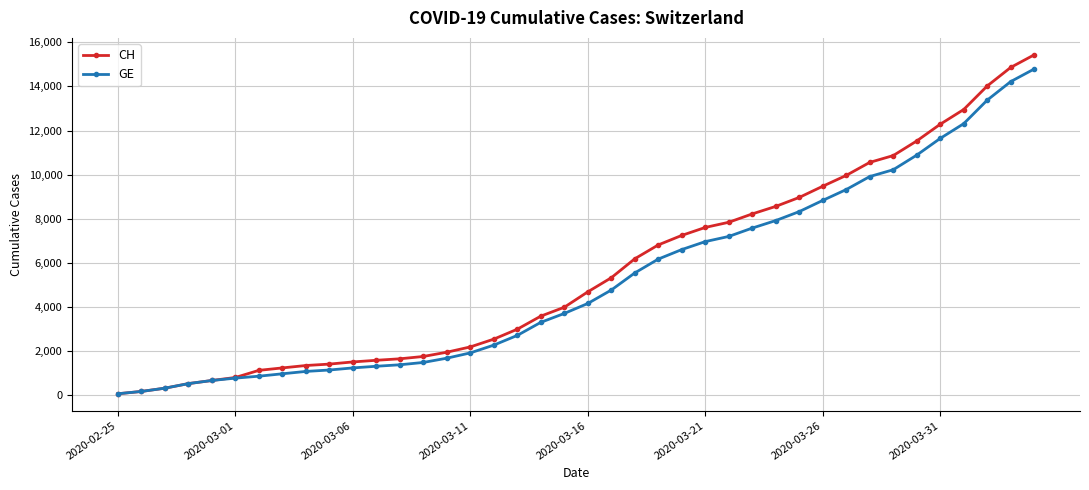

What is the sum of all CH values?

224980